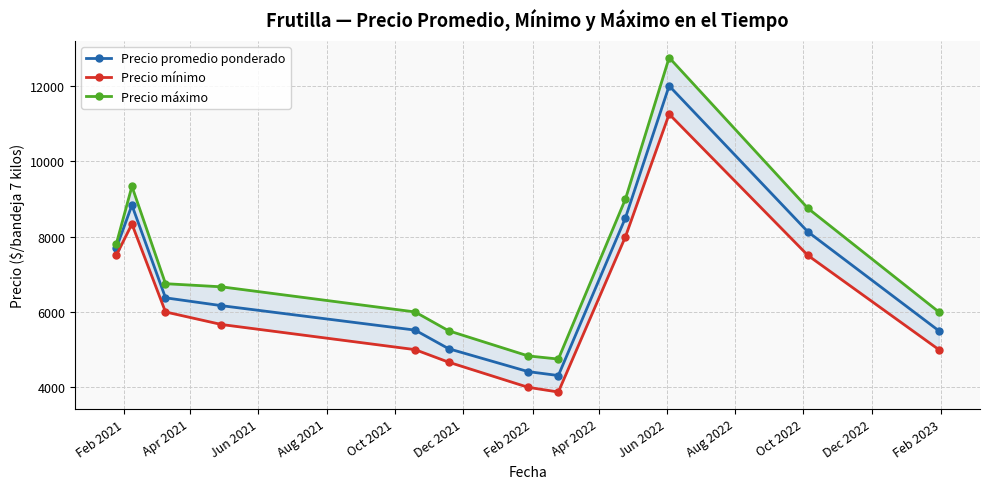

What is the maximum value for Precio promedio ponderado?

12000.0